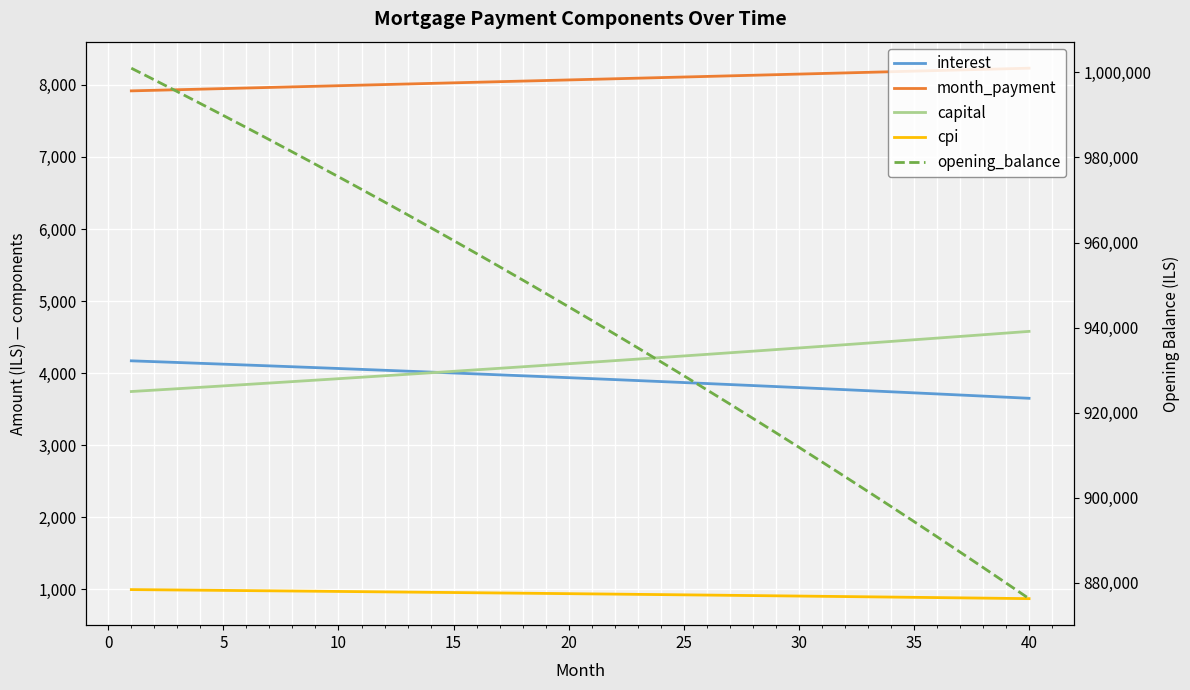

What are all the series names shown in the legend?

interest, month_payment, capital, cpi, opening_balance